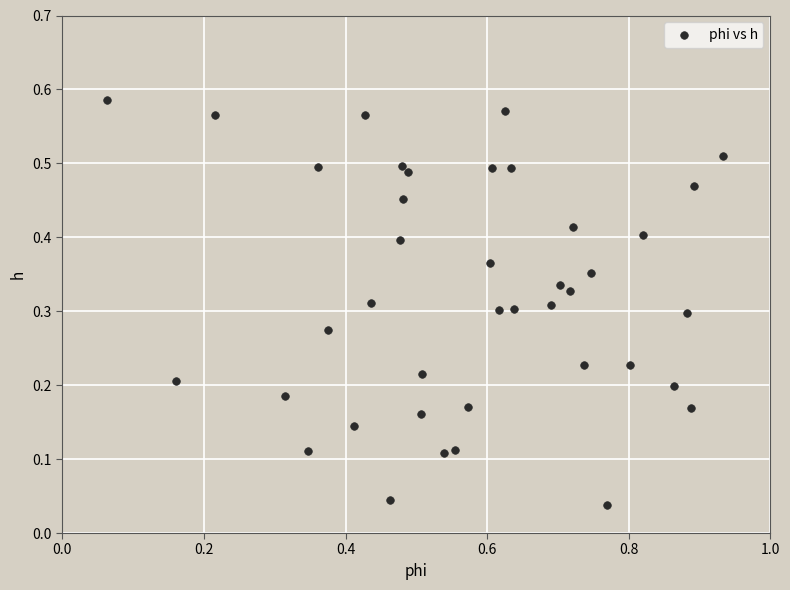

What is the range of X values (max minus min)?

0.9